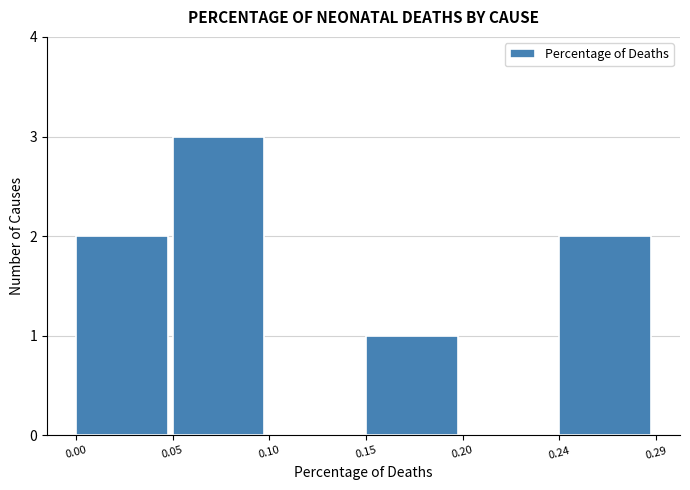

Reading left to right, list all the values displayed in this chart.

0.00=2	0.05=3	0.10=0	0.15=1	0.20=0	0.24=2